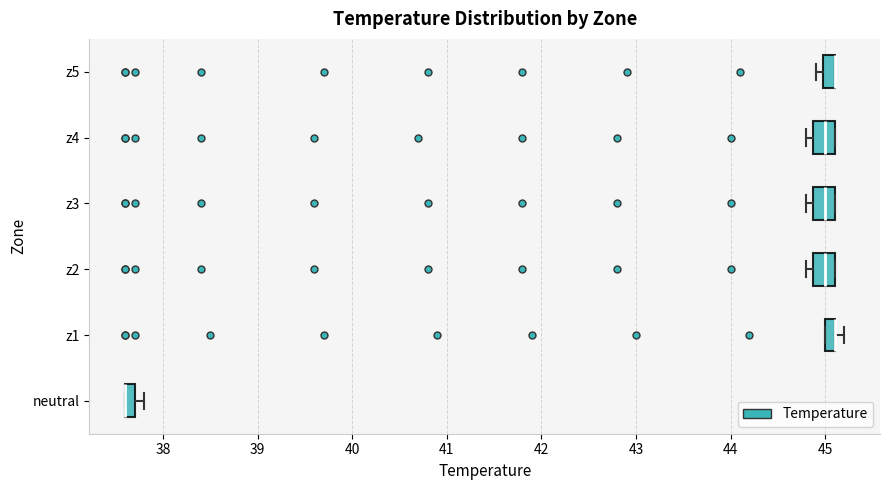

Where is the right edge of the box for z5 on the x-axis? The values are not printed on the chart, so give them approximately, as read against the axis.

45.1